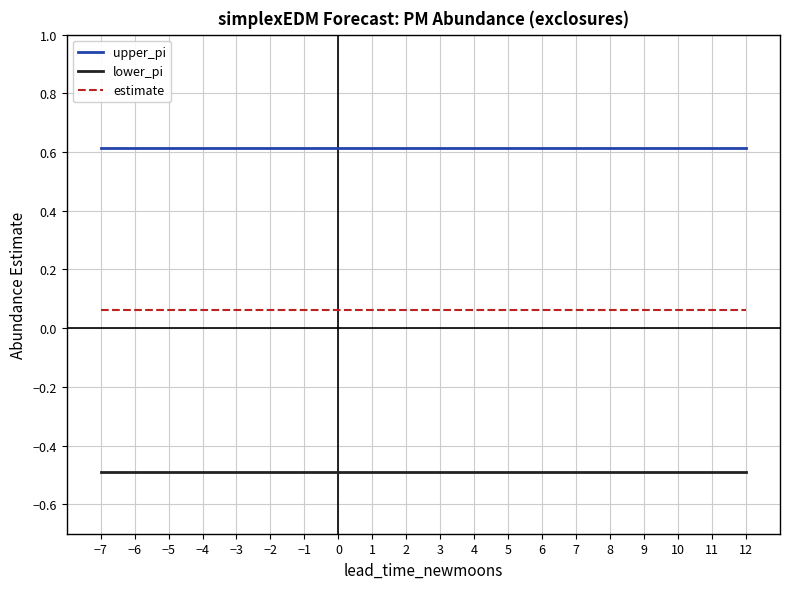

The value of estimate at 2 is 0.0. True or false?

False